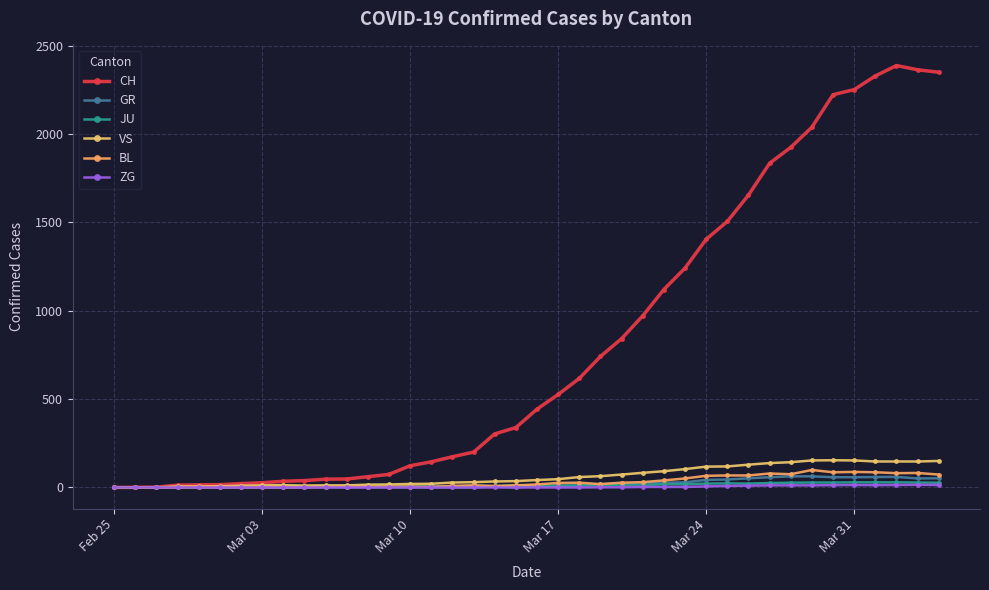

True or false: GR and ZG intersect in this chart.

False